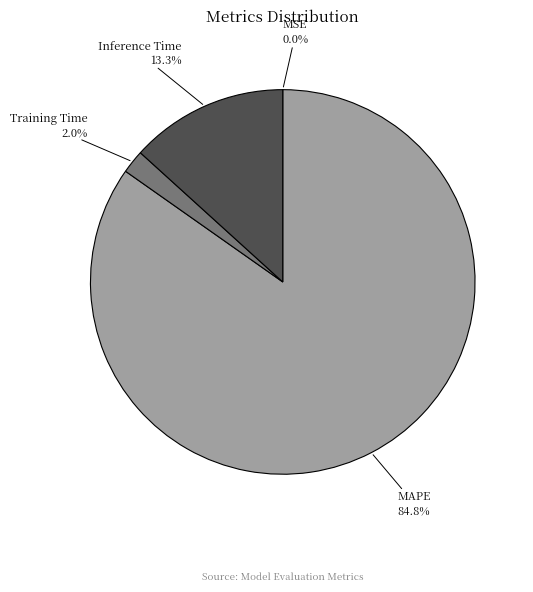

Which category accounts for the majority?

MAPE